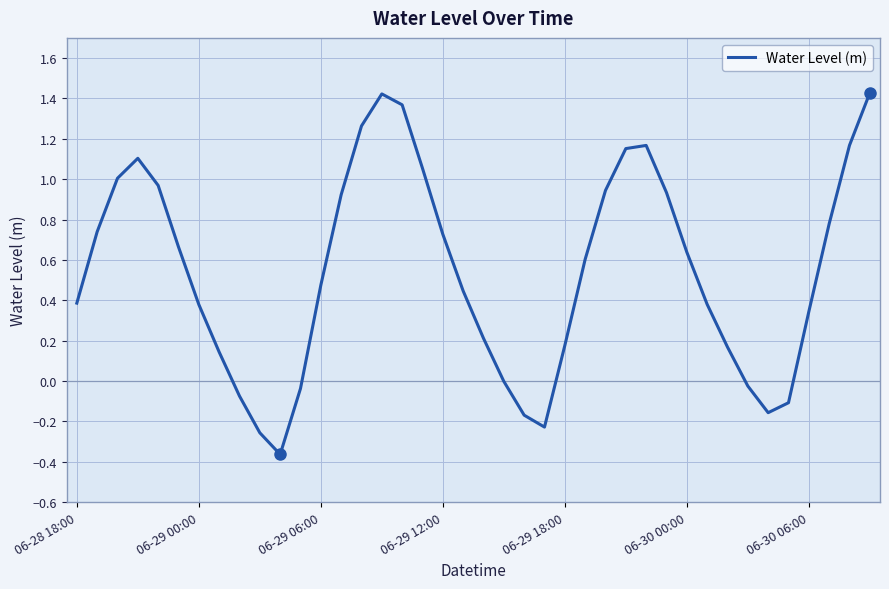

What is the sum of all values?

21.7